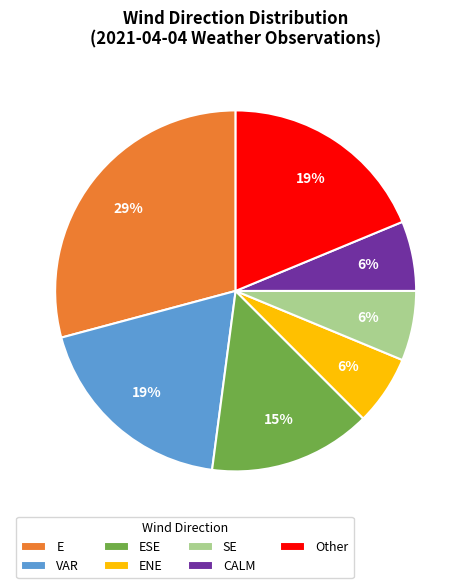

Is it true that E is 29% of the pie?

True